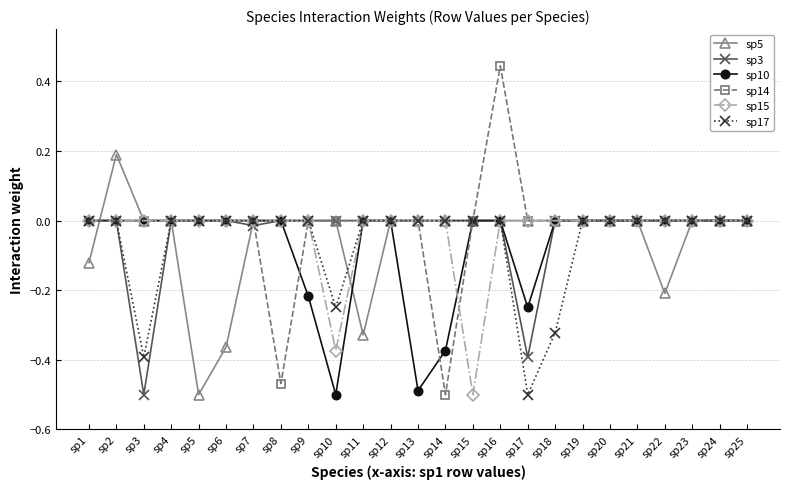

The value of sp5 at sp4 is -0.2. True or false?

False